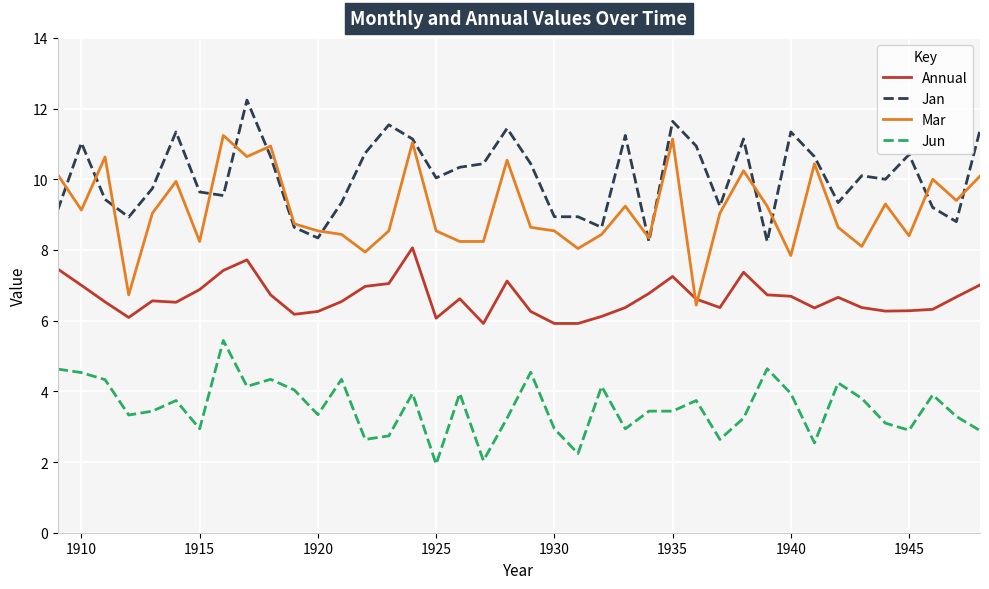

Which series has the largest range (max minus min)?

Mar